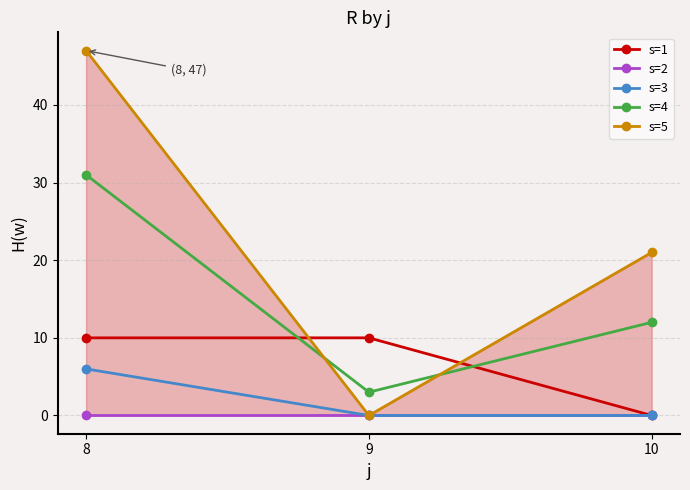

Which series changed the most between 8 and 9?

s=5